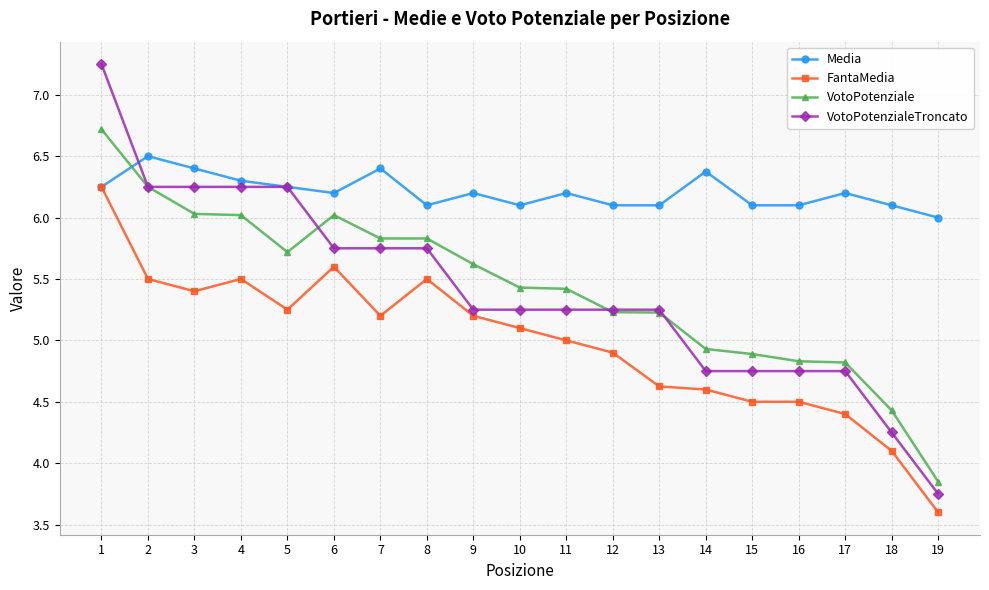

Is it true that VotoPotenzialeTroncato equals 6.7 at 18?

False